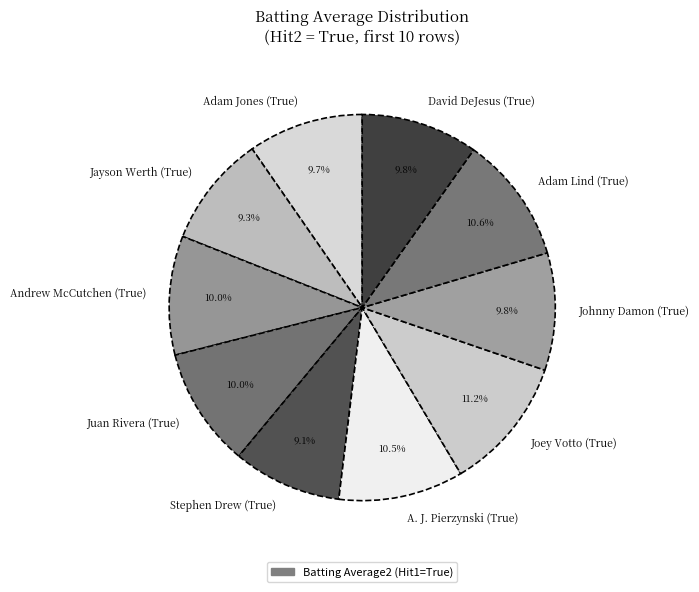

Is the sum of Jayson Werth (True) and Stephen Drew (True) greater than half?

No